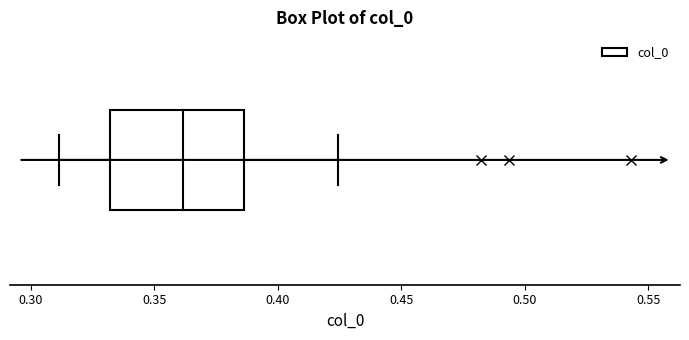

Where is the right edge of the box on the x-axis? The values are not printed on the chart, so give them approximately, as read against the axis.

0.385